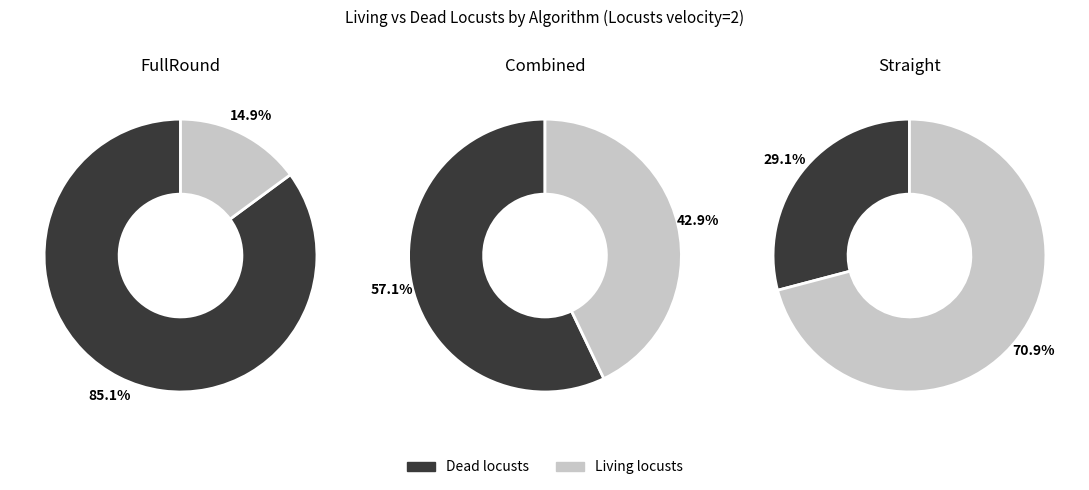

True or false: Locusts velocity 2 accounts for 91% of the total.

False